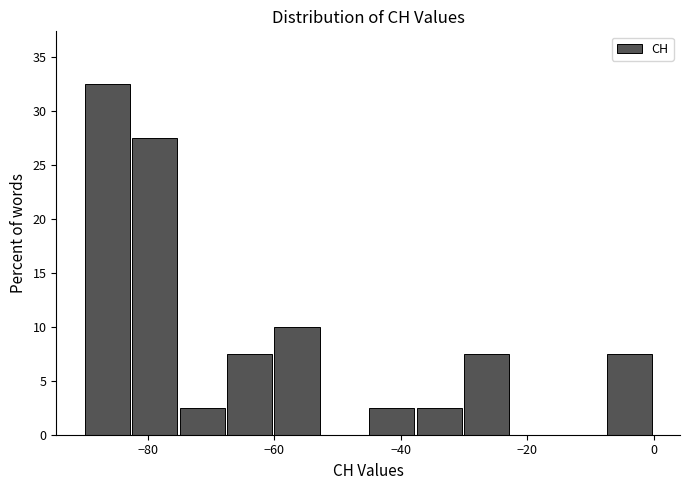

Around what value on the x-axis is the tallest bar? Give the approximate position of its centre, as read against the axis.

-86